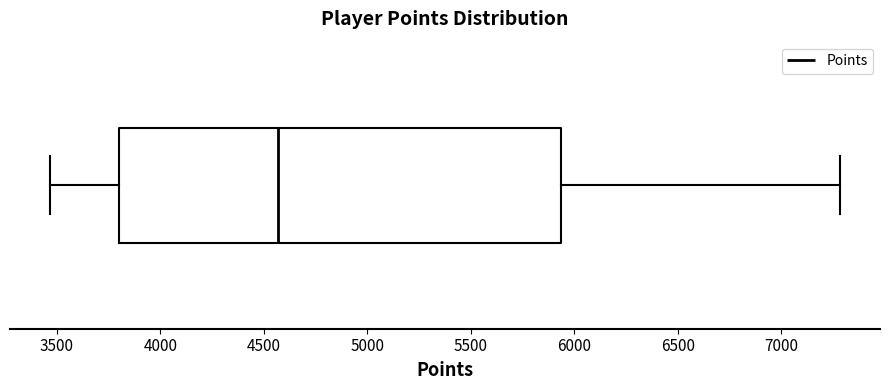

Read this box plot against the x-axis: the position of the median line, the range covered by the box, and the ends of both whiskers. The values are not printed on the chart, so give them approximately, as read against the axis.

median 4550, box 3800 to 5950, whiskers 3450 to 7300